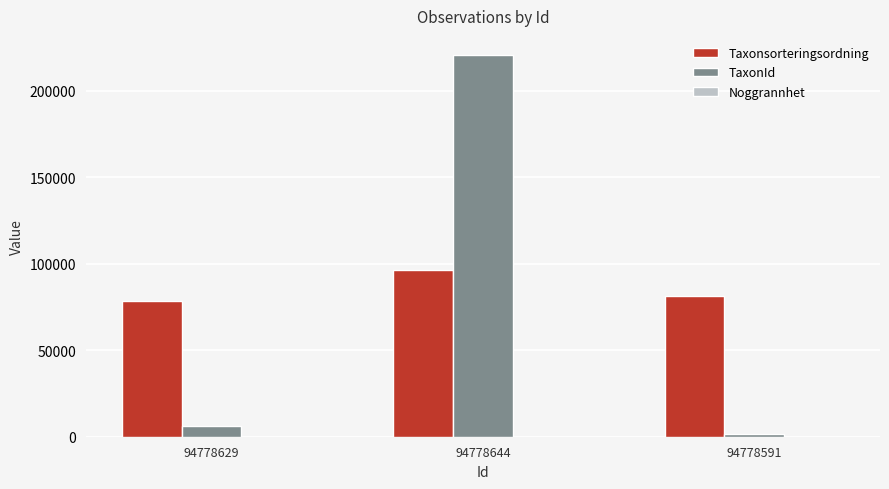

What is the greatest value displayed?

220787